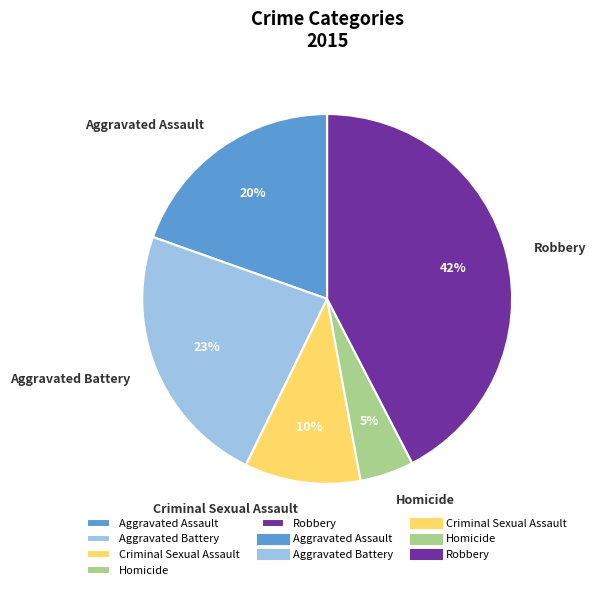

Is the sum of Homicide and Criminal Sexual Assault greater than half?

No